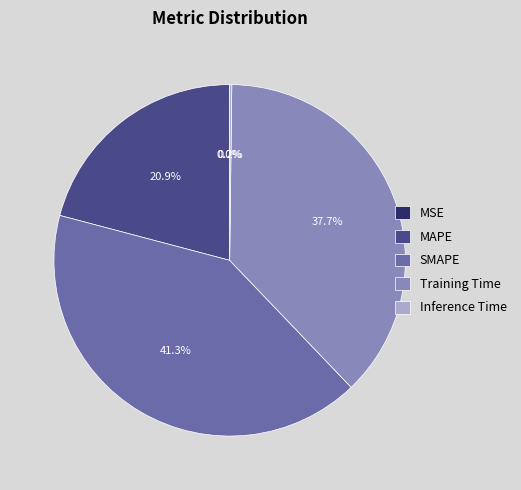

Is there any slice that represents more than half of the pie?

No